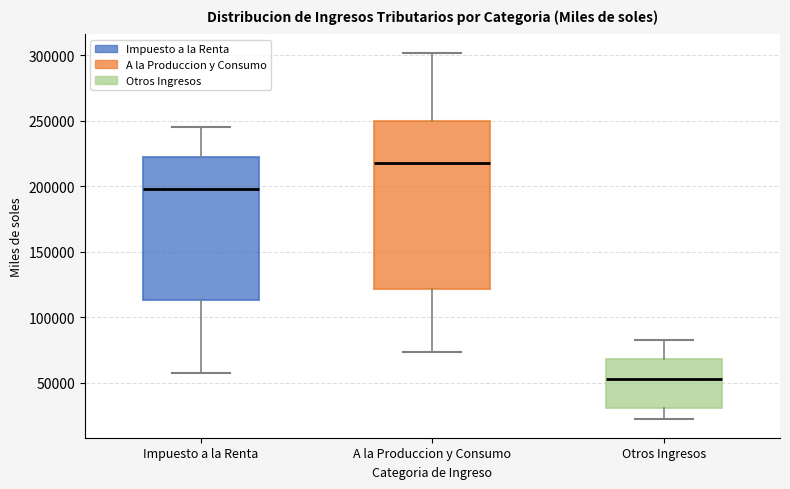

Reading left to right, transcribe this box plot: for each box, give where its median line is, the range the box spans, and where its two whiskers end, as read against the y-axis. The values are not printed on the chart, so give them approximately, as read against the axis.

Impuesto a la Renta: median 200000, box 115000 to 220000, whiskers 55000 to 245000
A la Produccion y Consumo: median 220000, box 120000 to 250000, whiskers 75000 to 300000
Otros Ingresos: median 55000, box 30000 to 70000, whiskers 20000 to 80000